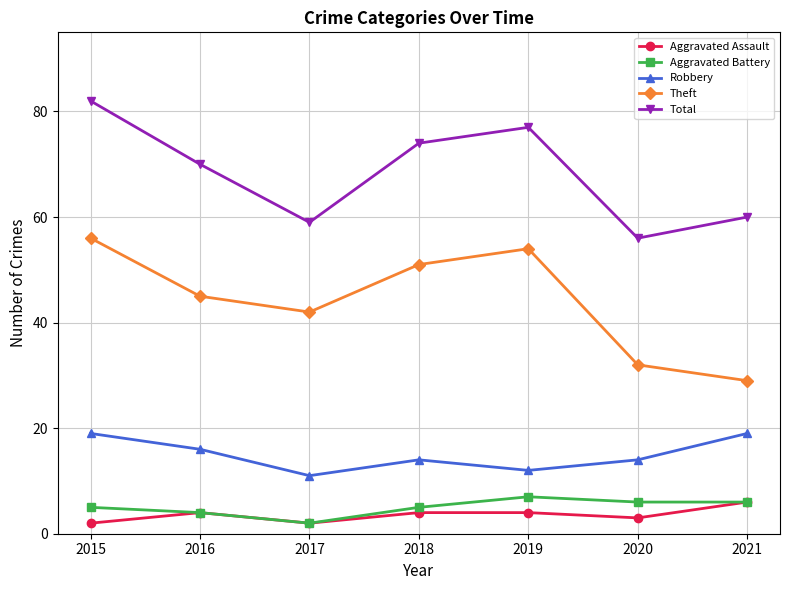

Is the value of Aggravated Assault at 2019 greater than the value of Aggravated Battery at 2017?

Yes